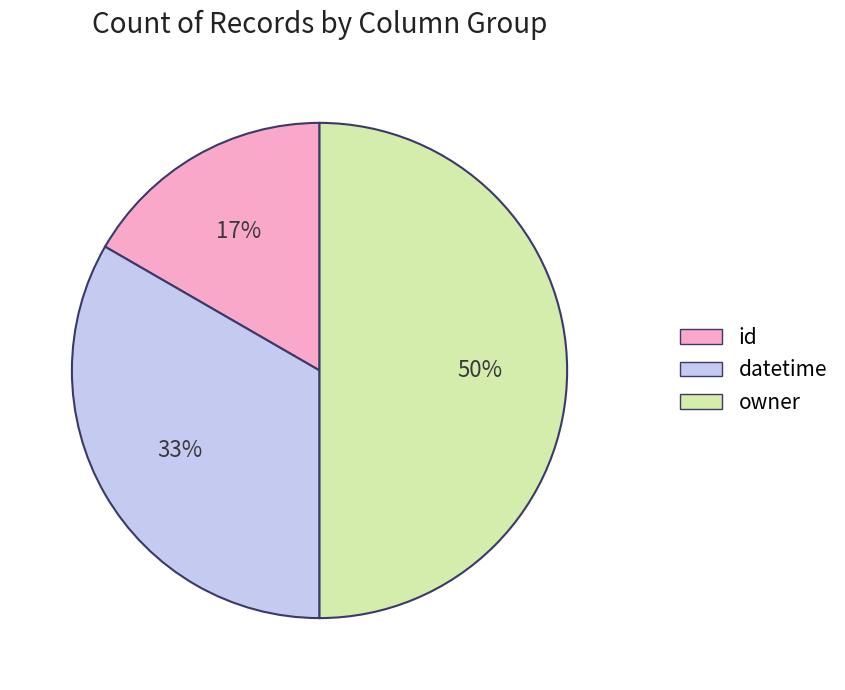

To the nearest percent, what is the average slice percentage?

33%